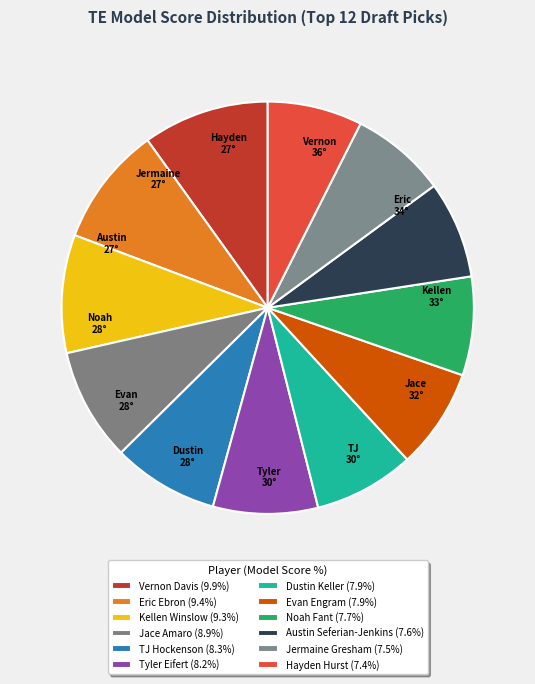

Is there a majority slice in this chart?

No